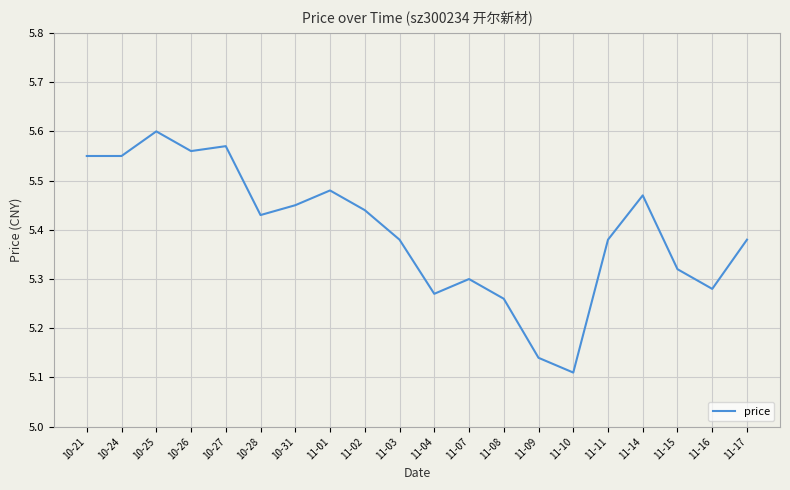

Is this an area chart (filled region under the line)?

No